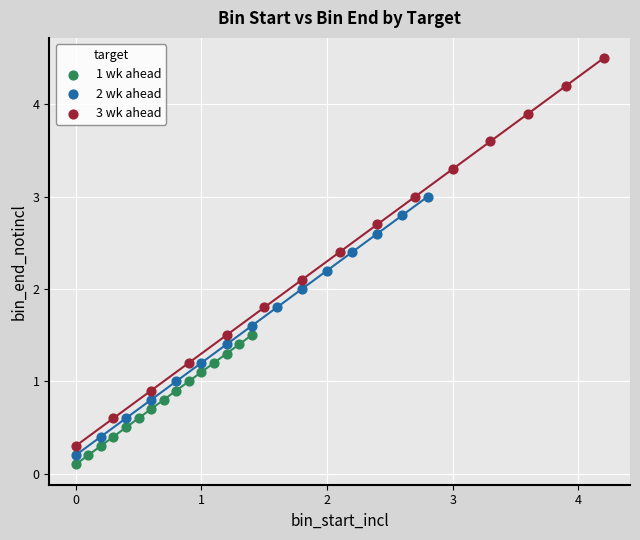

Which series has the widest spread of Y values?

3 wk ahead